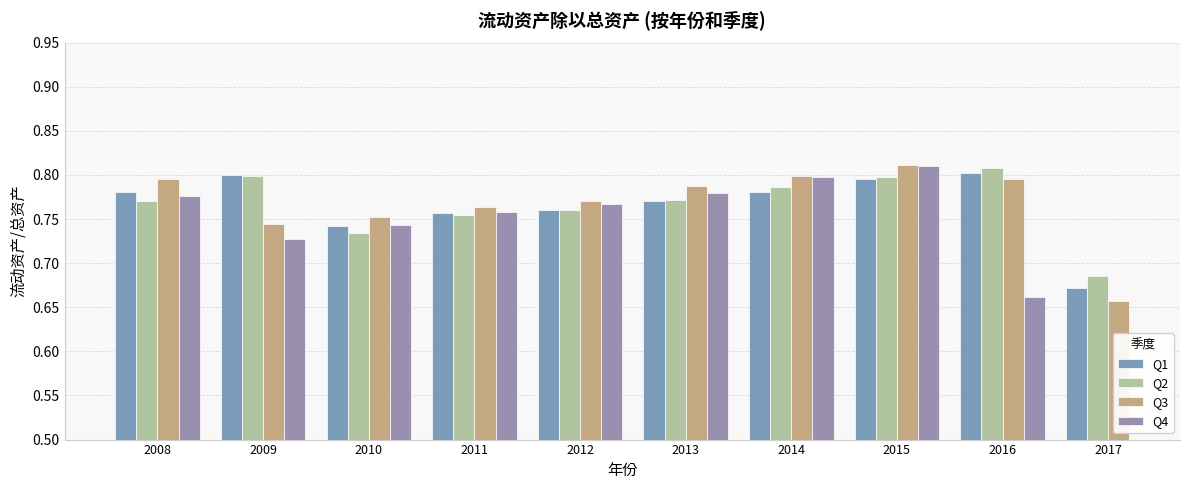

What is the difference between the second highest and second lowest values in the Q3 series?

0.1